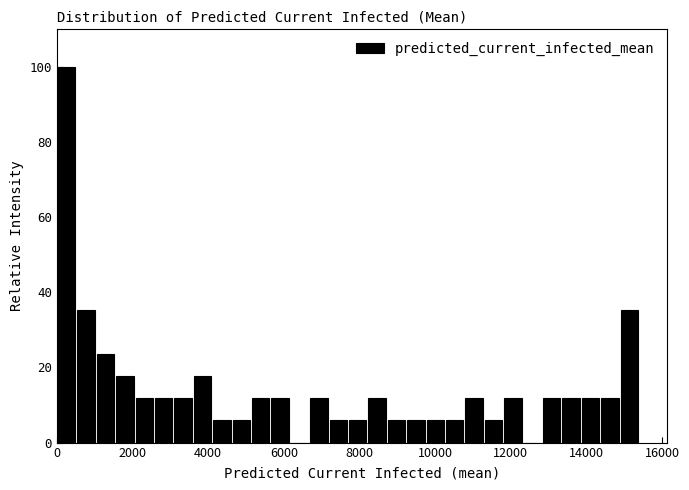

Read against the x-axis, roughly where is the centre of the tallest bar?

200